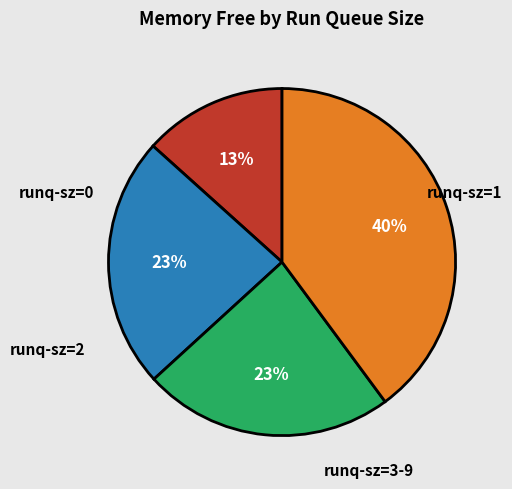

Is there any slice that represents more than half of the pie?

No